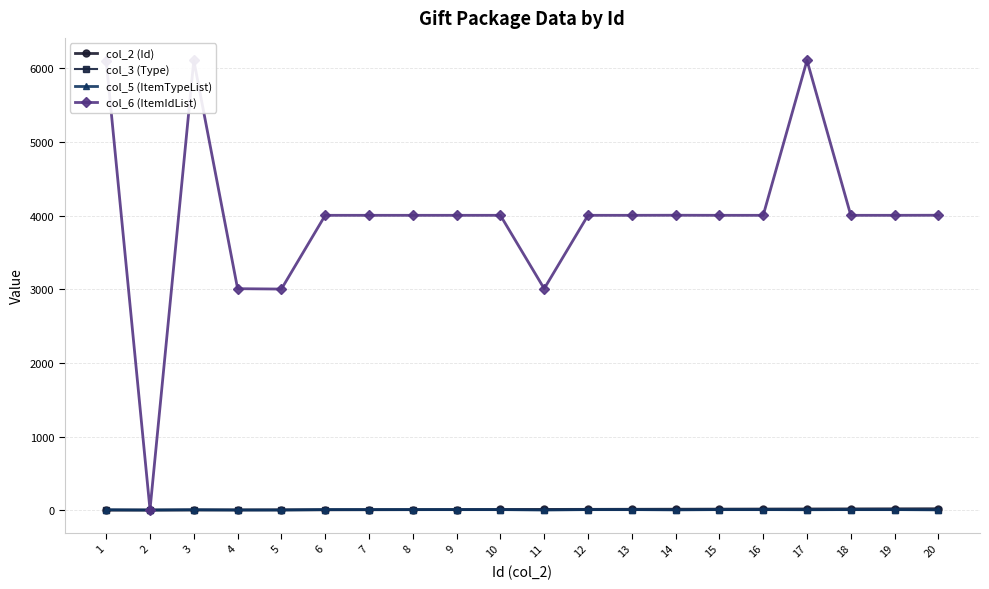

Reading right to left, transcribe all the data shown in this chart.

col_2 (Id): 20=20	19=19	18=18	17=17	16=16	15=15	14=14	13=13	12=12	11=11	10=10	9=9	8=8	7=7	6=6	5=5	4=4	3=3	2=2	1=1
col_3 (Type): 20=1	19=1	18=1	17=1	16=1	15=1	14=1	13=1	12=1	11=1	10=1	9=1	8=1	7=1	6=1	5=1	4=1	3=1	2=1	1=1
col_5 (ItemTypeList): 20=5	19=9	18=9	17=7	16=9	15=9	14=5	13=9	12=9	11=3	10=9	9=9	8=9	7=9	6=9	5=3	4=3	3=7	2=3	1=7
col_6 (ItemIdList): 20=4004	19=4003	18=4003	17=6106	16=4003	15=4003	14=4004	13=4003	12=4003	11=3007	10=4003	9=4003	8=4003	7=4003	6=4003	5=3002	4=3007	3=6106	2=7	1=6102